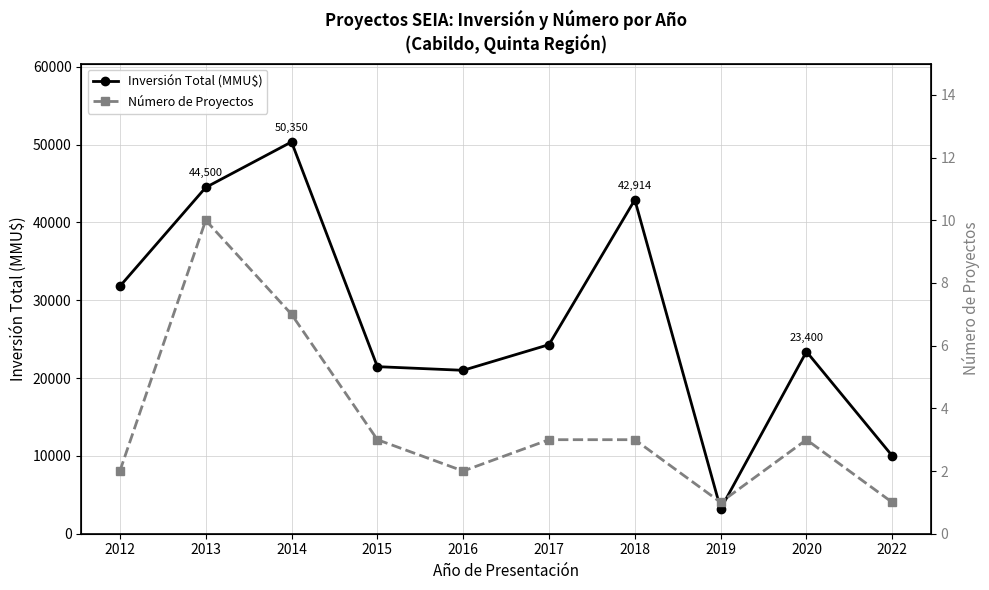

Is it true that Inversión Total (MMU$) equals 29449 at 2013?

False